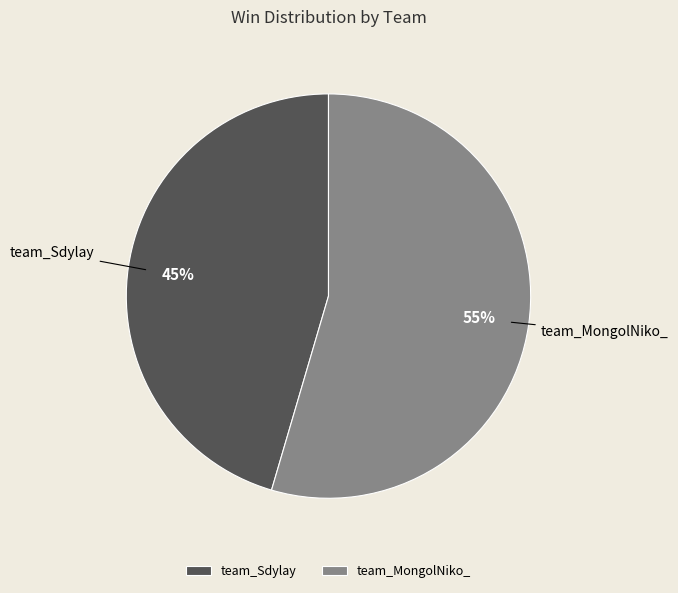

To the nearest percent, what is the combined percentage of team_MongolNiko_ and team_Sdylay?

100%